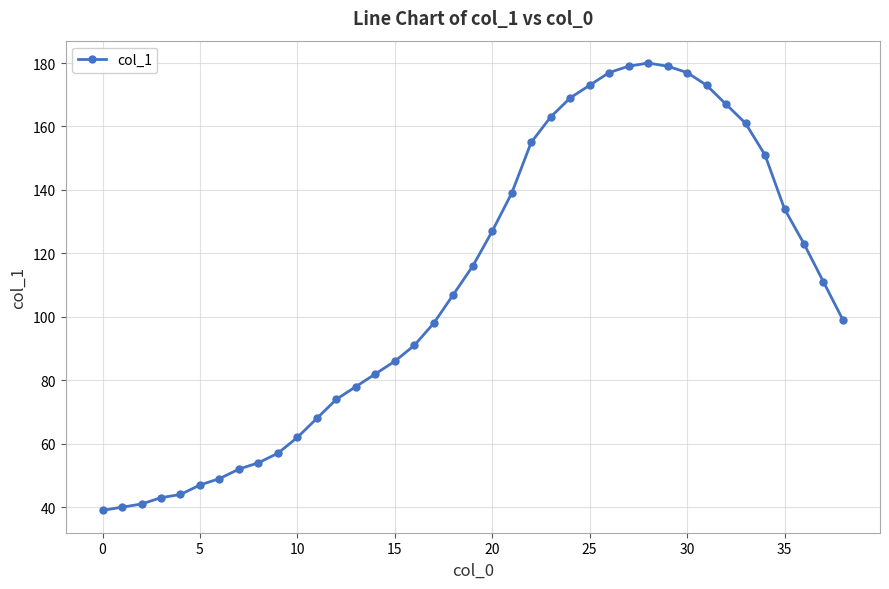

How many lines are shown in the chart?

1